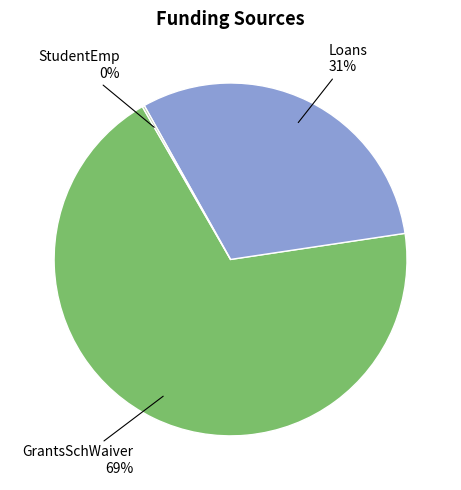

To the nearest percent, what is the difference between the largest and smallest slice percentages?

69%